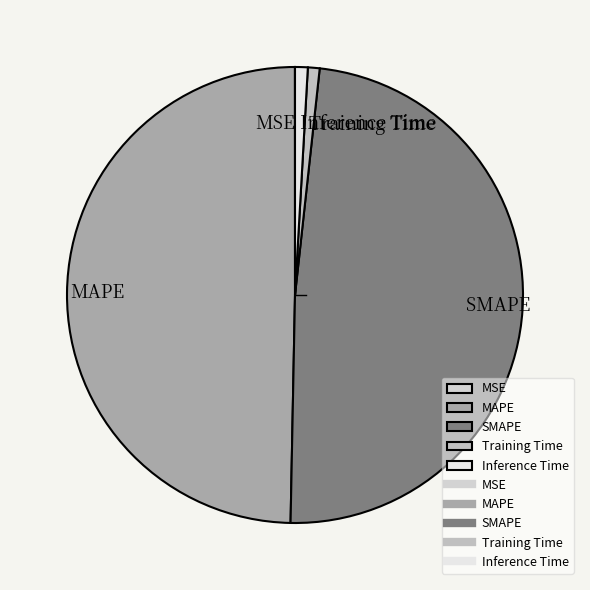

Do Inference Time and MAPE together represent more than half of the pie?

Yes